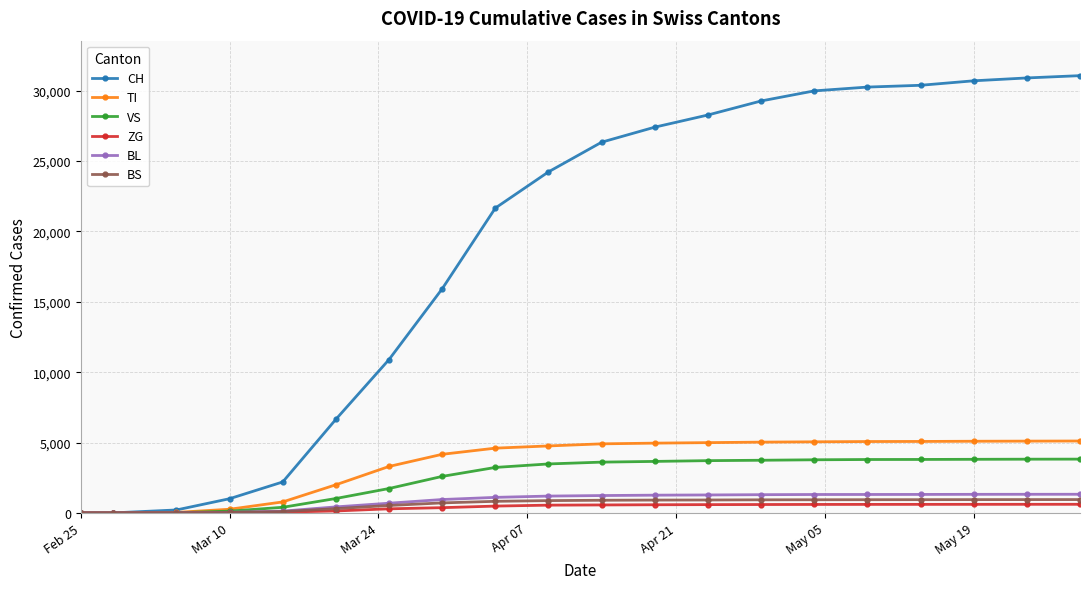

What is the maximum value for TI?

5108